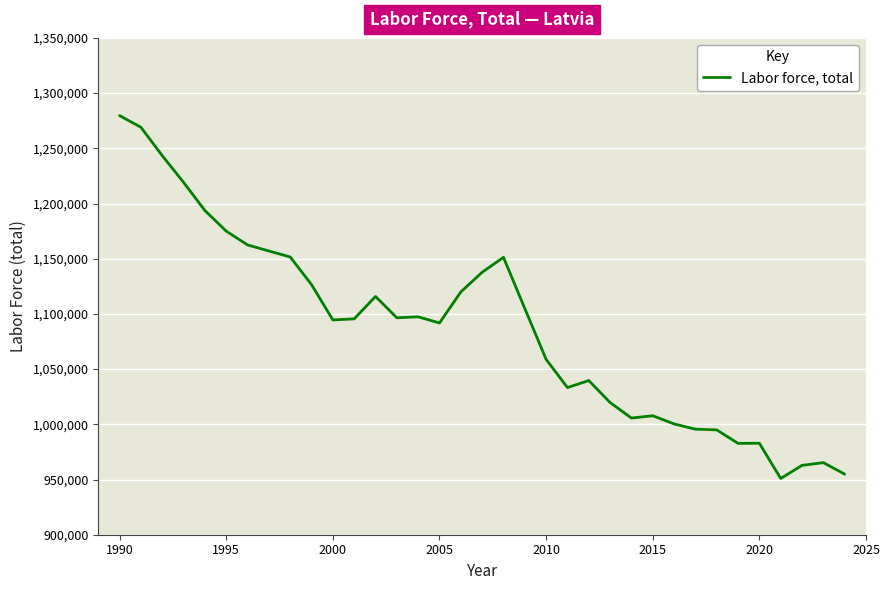

What is the minimum value shown in the chart?

950940